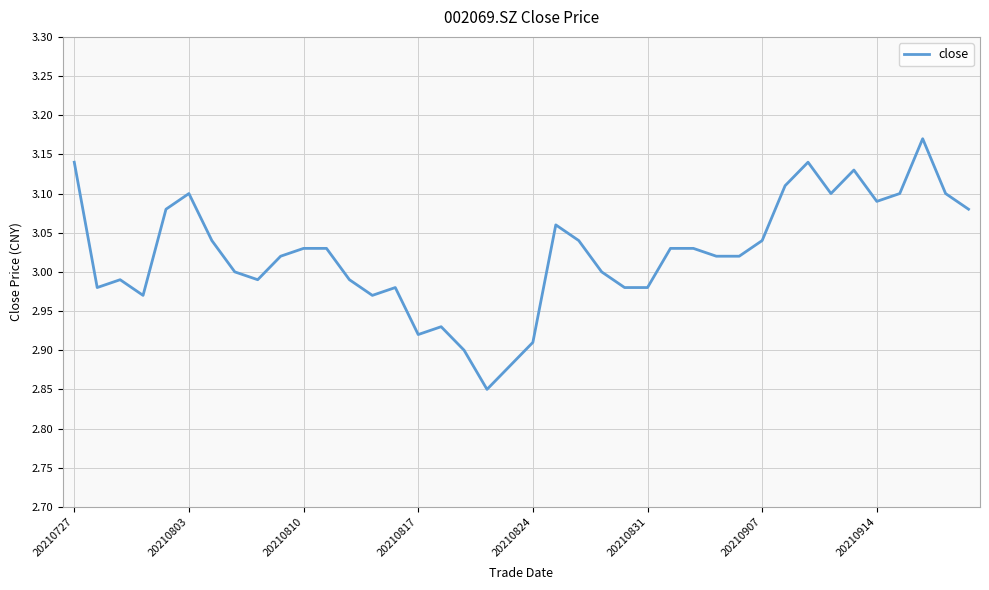

How many lines are shown in the chart?

1